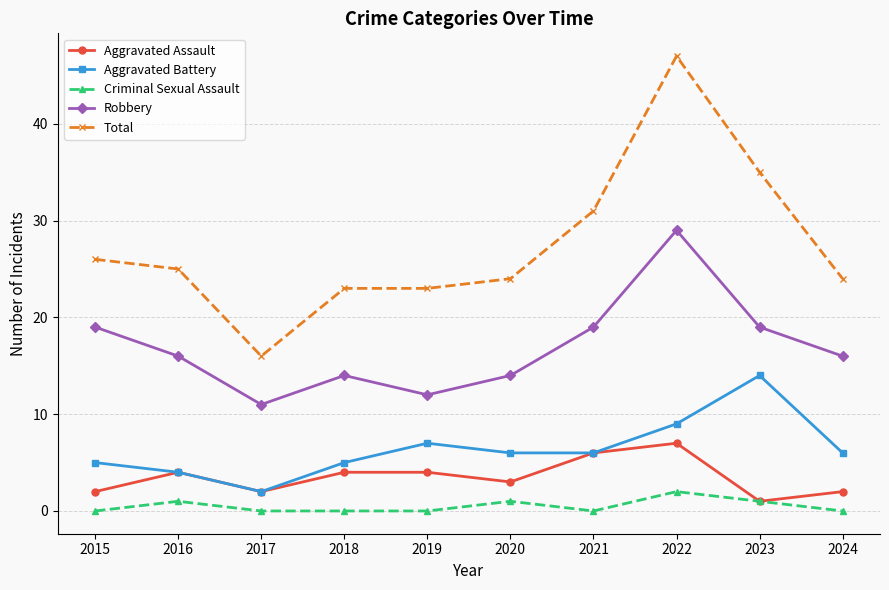

Reading left to right, extract all data points from this chart.

Aggravated Assault: 2	4	2	4	4	3	6	7	1	2
Aggravated Battery: 5	4	2	5	7	6	6	9	14	6
Criminal Sexual Assault: 0	1	0	0	0	1	0	2	1	0
Robbery: 19	16	11	14	12	14	19	29	19	16
Total: 26	25	16	23	23	24	31	47	35	24